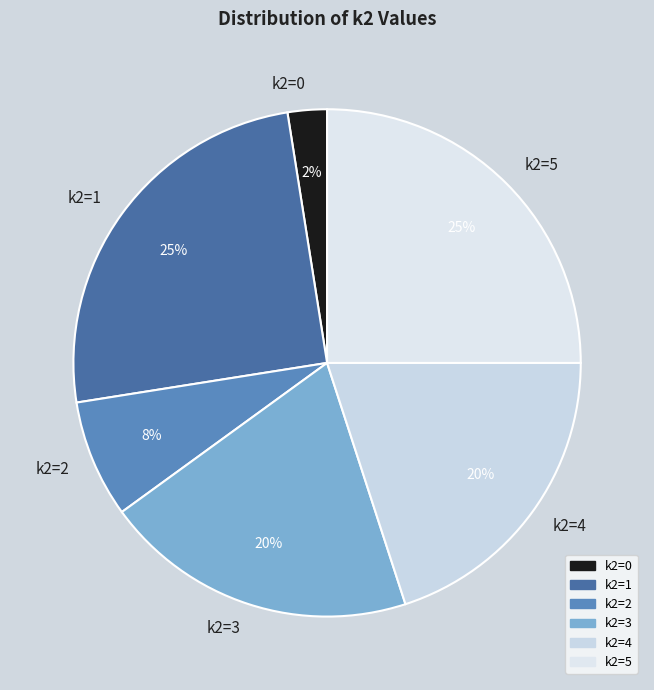

The k2=3 slice represents 20% of the pie. True or false?

True